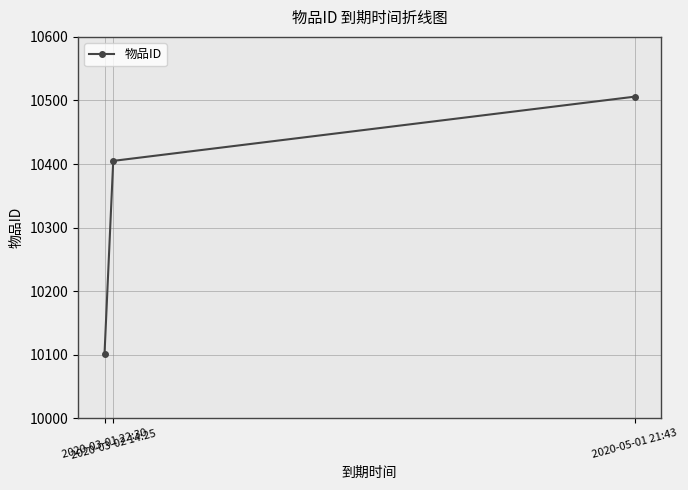

What is the label of the 2nd point from the left?

2020-03-02 14:25